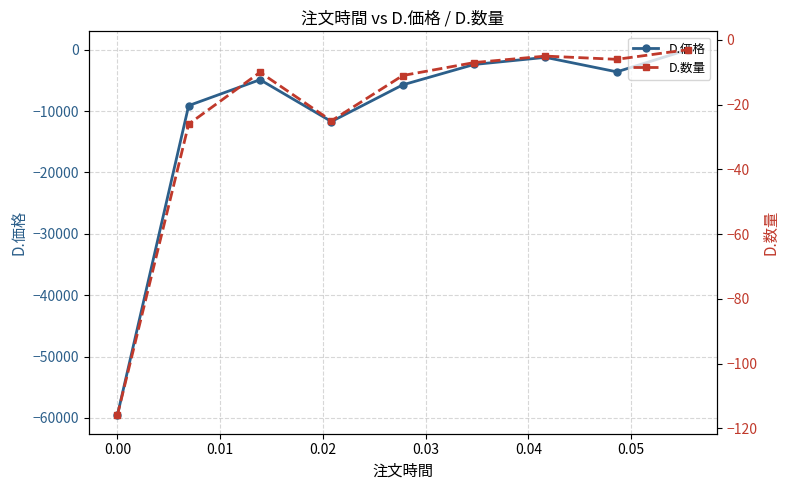

In D.価格, how many points are higher than both neighbors (excluding endpoints)?

2